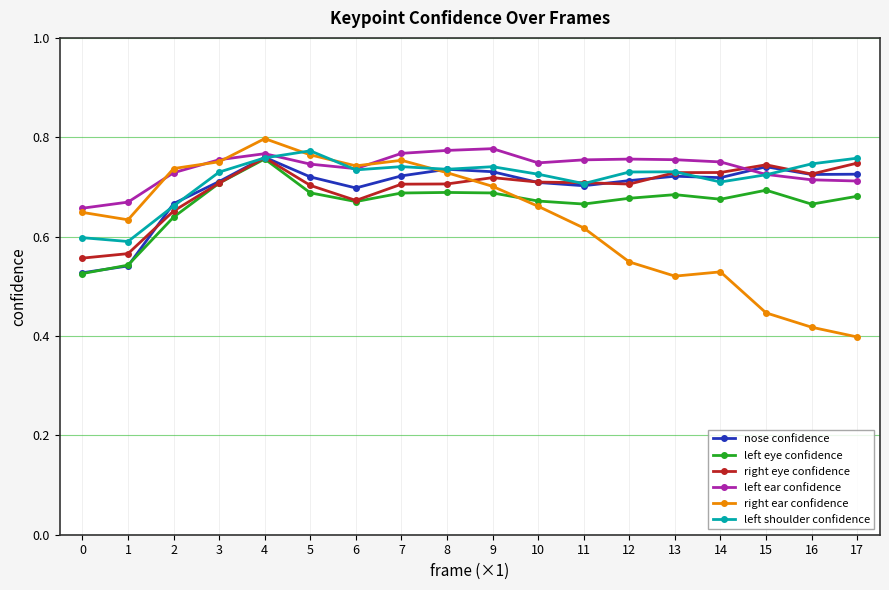

What are all the series names shown in the legend?

nose confidence, left eye confidence, right eye confidence, left ear confidence, right ear confidence, left shoulder confidence